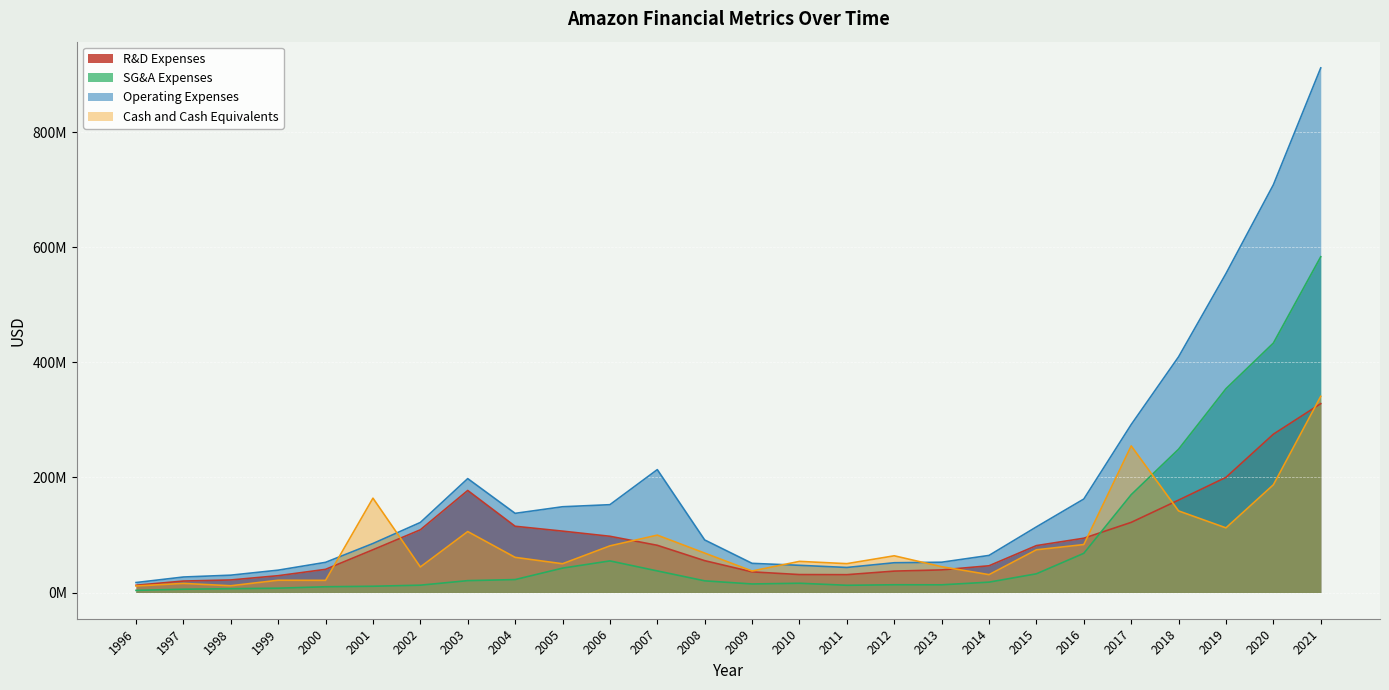

At how many categories does at least one series exceed 833973503?

1